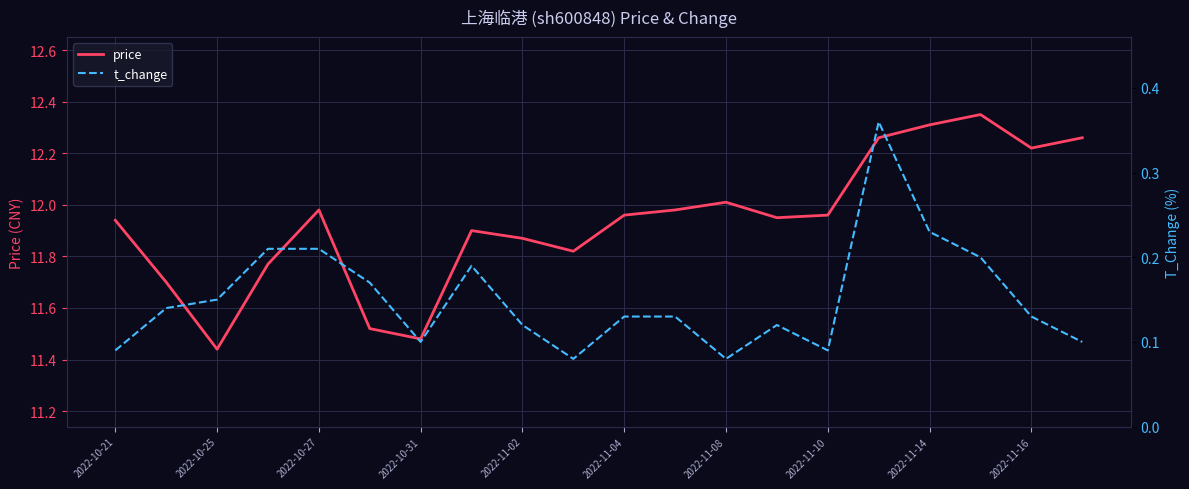

What are all the series names shown in the legend?

price, t_change